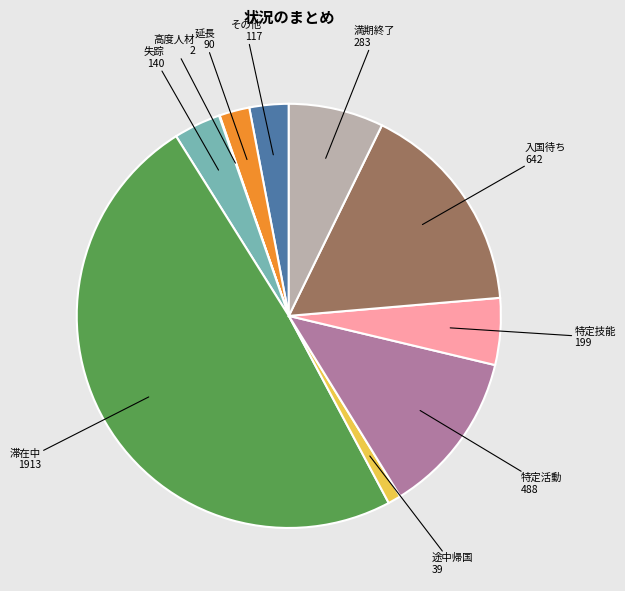

Is it true that 滞在中 is 49% of the pie?

True